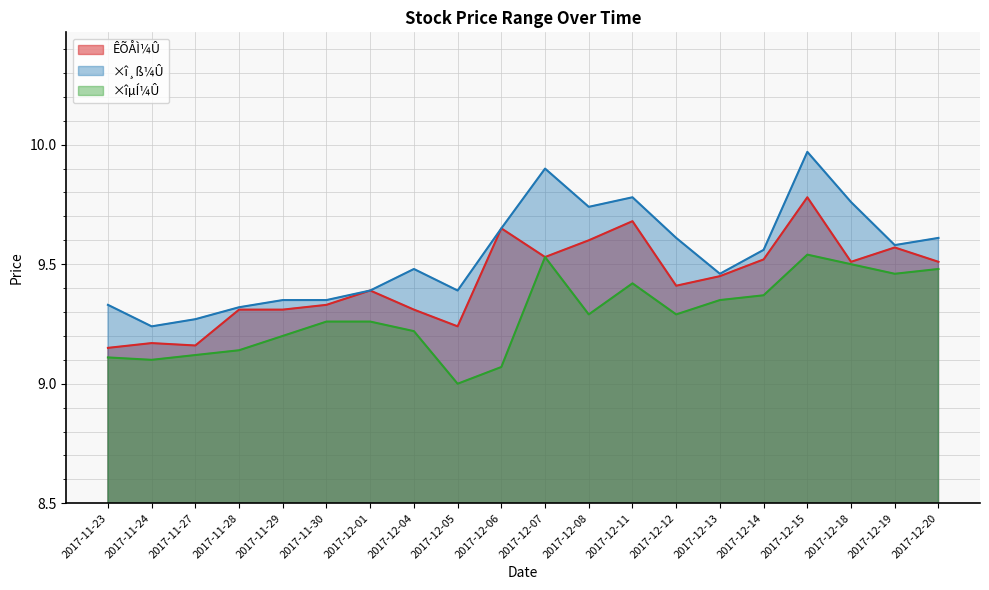

True or false: ×îµÍ¼Û and ÊÕÅÌ¼Û cross at least once.

False